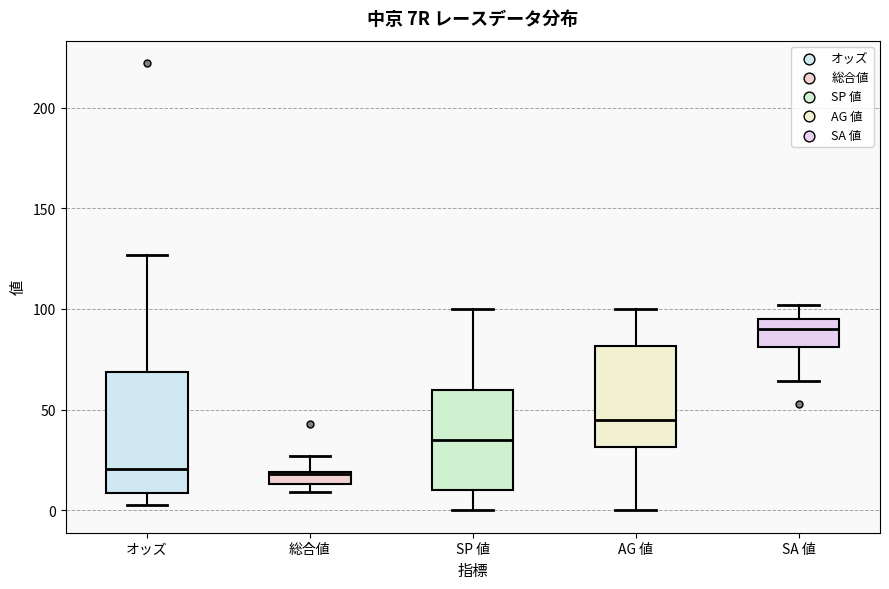

Where does the lower whisker of the box for SA 値 end on the y-axis? The values are not printed on the chart, so give them approximately, as read against the axis.

65